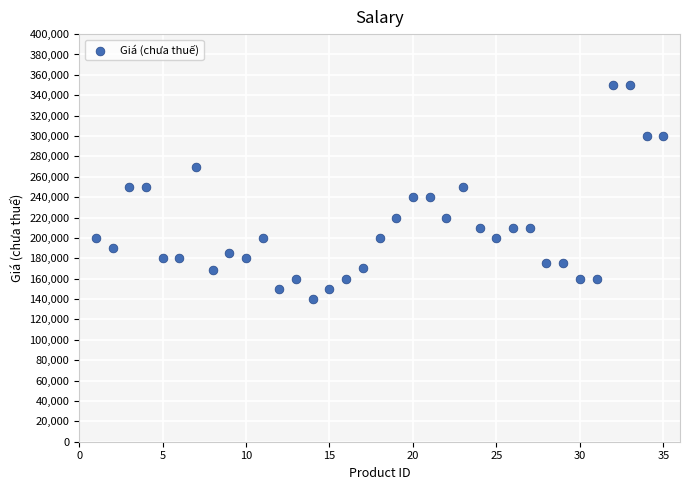

What is the range of X values (max minus min)?

34